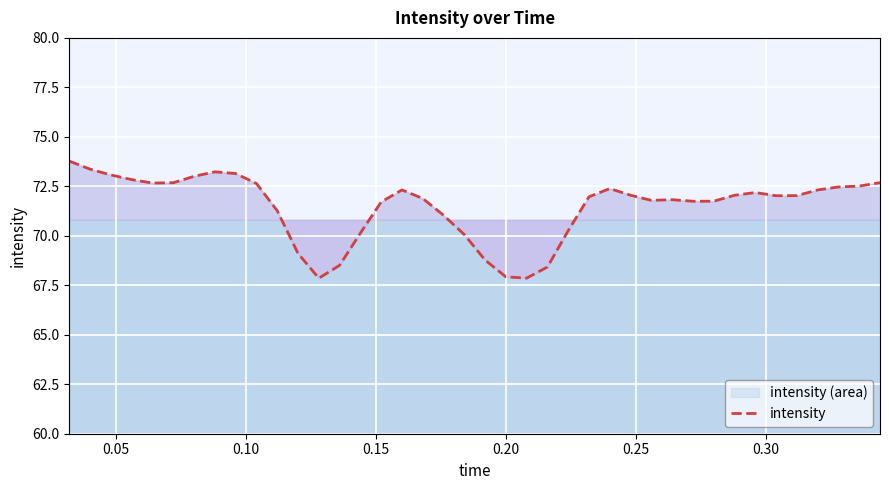

What is the difference between the maximum and minimum values?

5.9